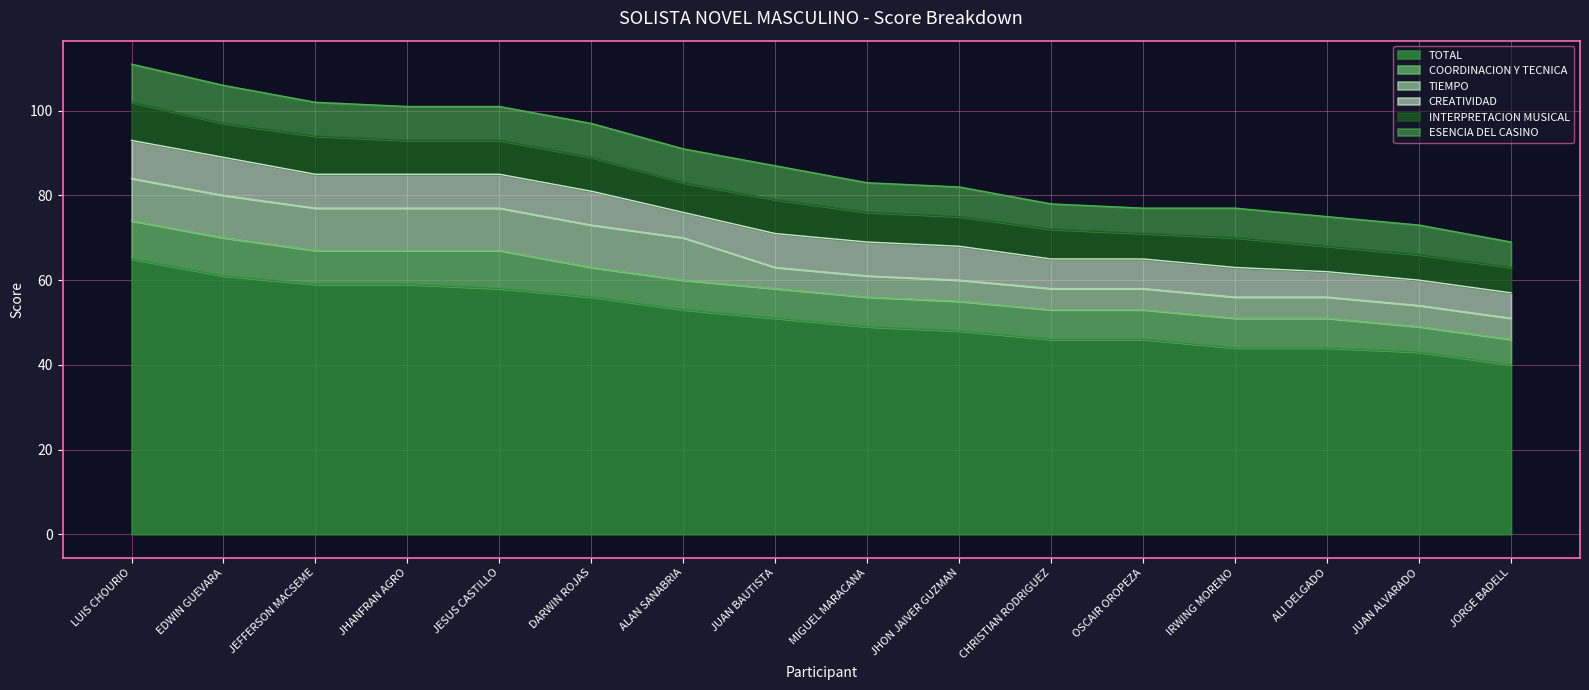

At CHRISTIAN RODRIGUEZ, list the series in order from largest to smallest.

TOTAL, COORDINACION Y TECNICA, CREATIVIDAD, INTERPRETACION MUSICAL, ESENCIA DEL CASINO, TIEMPO